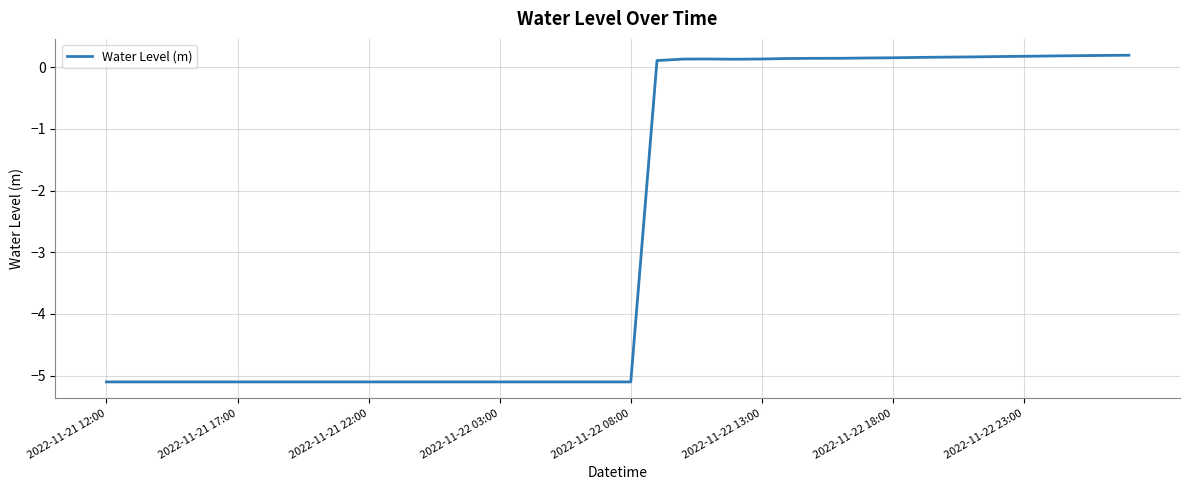

True or false: the data has more than 0 interior local peaks.

True